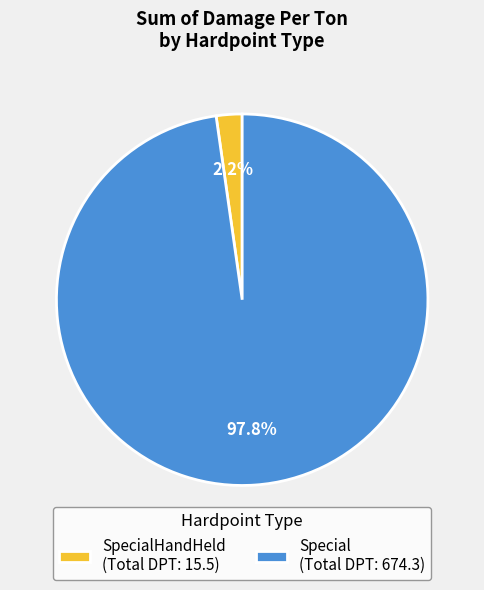

Which has a higher value, Special (Total DPT: 674.3) or SpecialHandHeld (Total DPT: 15.5)?

Special (Total DPT: 674.3)